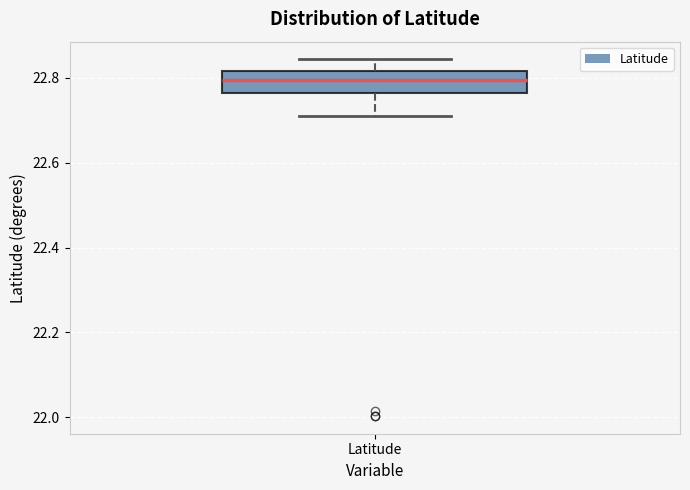

Read this box plot against the y-axis: the position of the median line, the range covered by the box, and the ends of both whiskers. The values are not printed on the chart, so give them approximately, as read against the axis.

median 22.80, box 22.76 to 22.82, whiskers 22.70 to 22.84